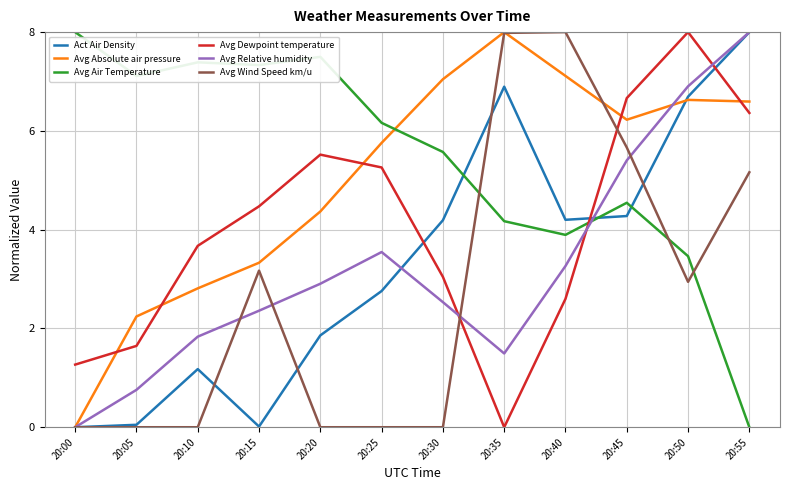

How many series are shown in this chart?

6